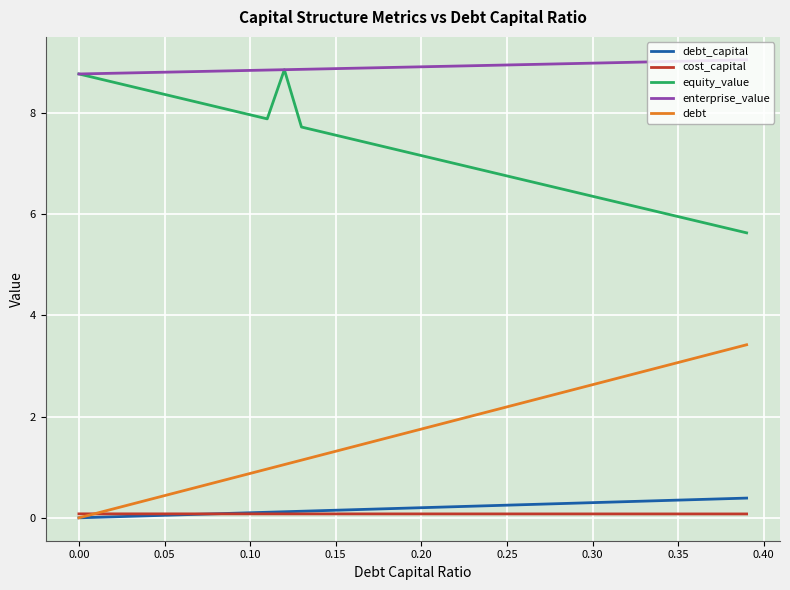

How many interior local peaks does the equity_value series have?

1